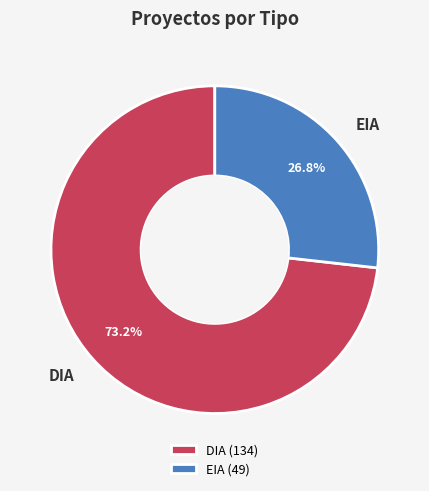

To the nearest percent, what is the combined percentage of EIA and DIA?

100%